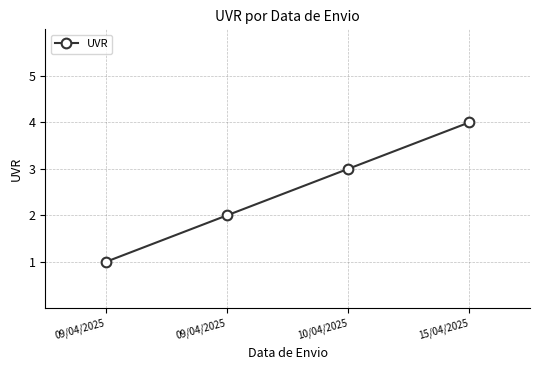

Which has a higher value, 09/04/2025 or 15/04/2025?

15/04/2025